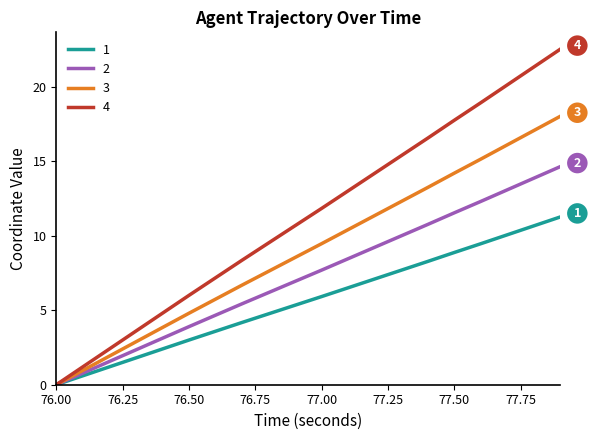

List the series in order of their overall mean, lowest first.

1, 2, 3, 4